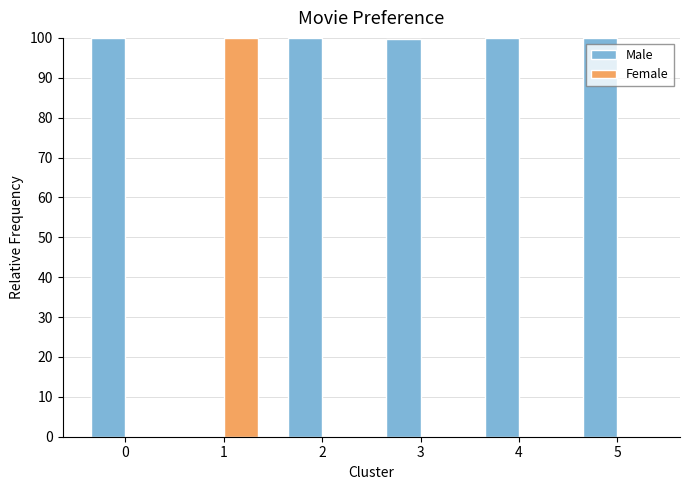

Is the value of Female at 2 greater than the value of Male at 2?

No